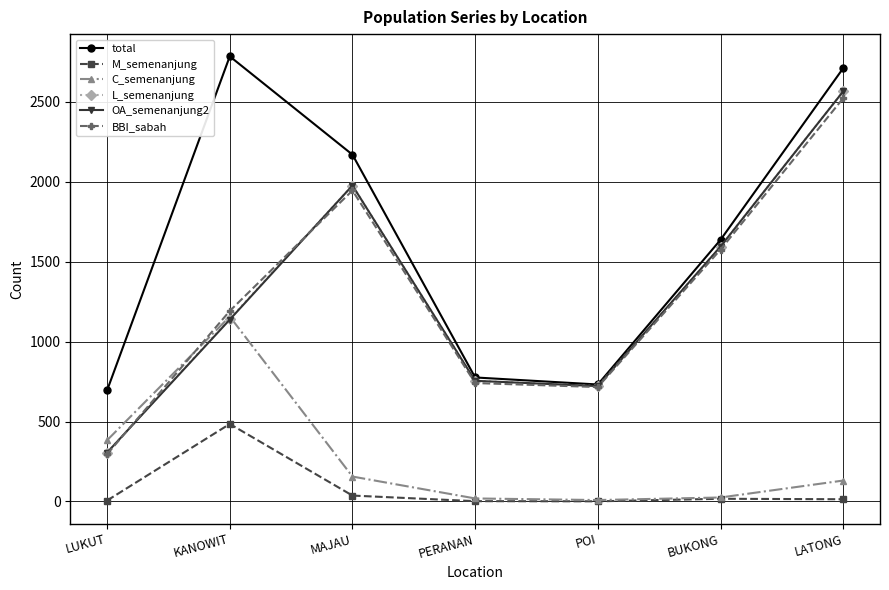

True or false: C_semenanjung and OA_semenanjung2 intersect in this chart.

True